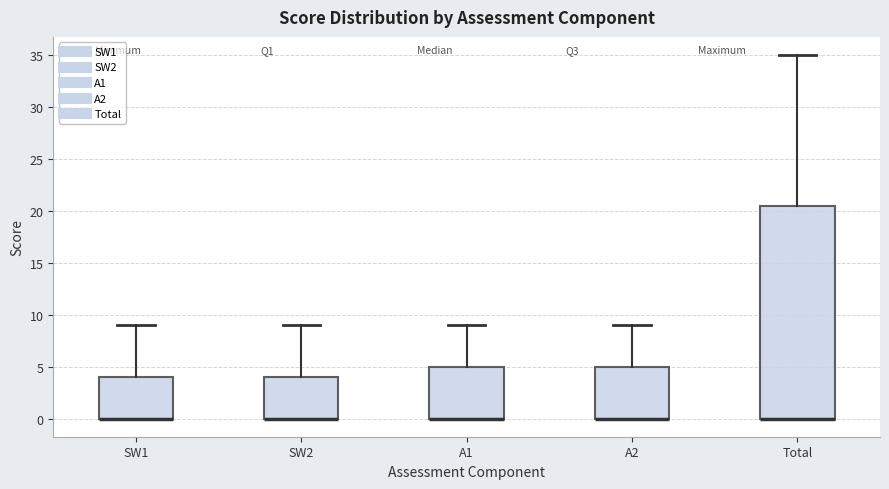

Which box is the tallest, from its lower edge to its upper edge?

Total